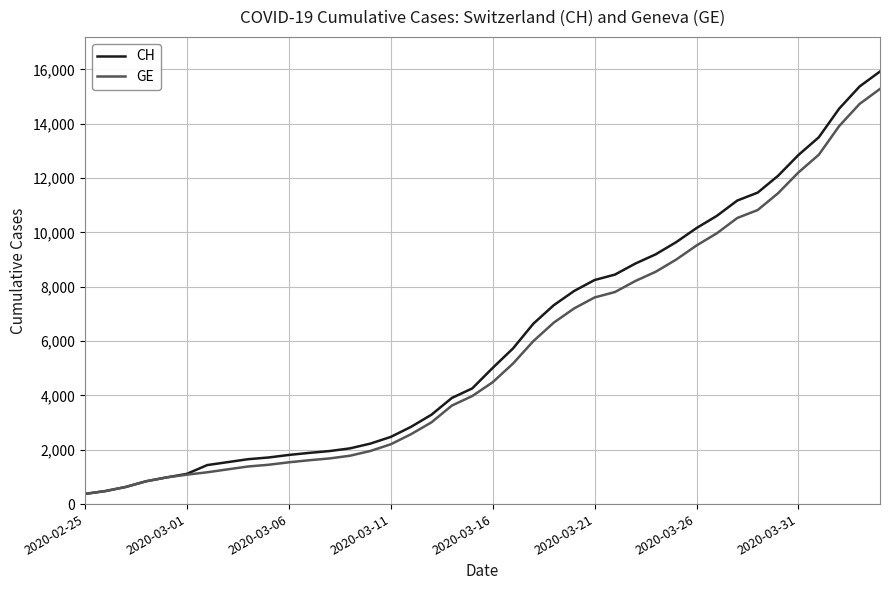

At how many categories does at least one series exceed 5163?

19